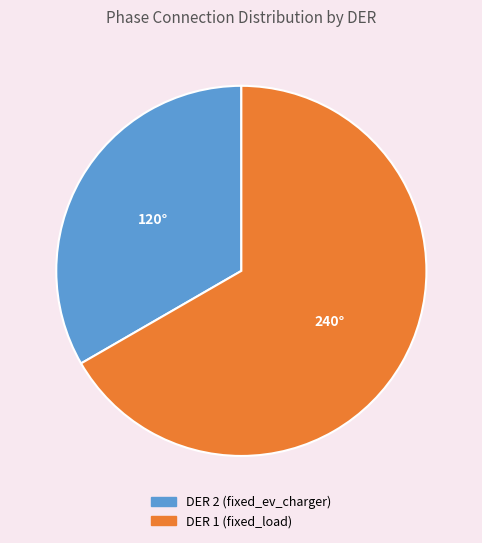

Count the number of slices in the pie.

2